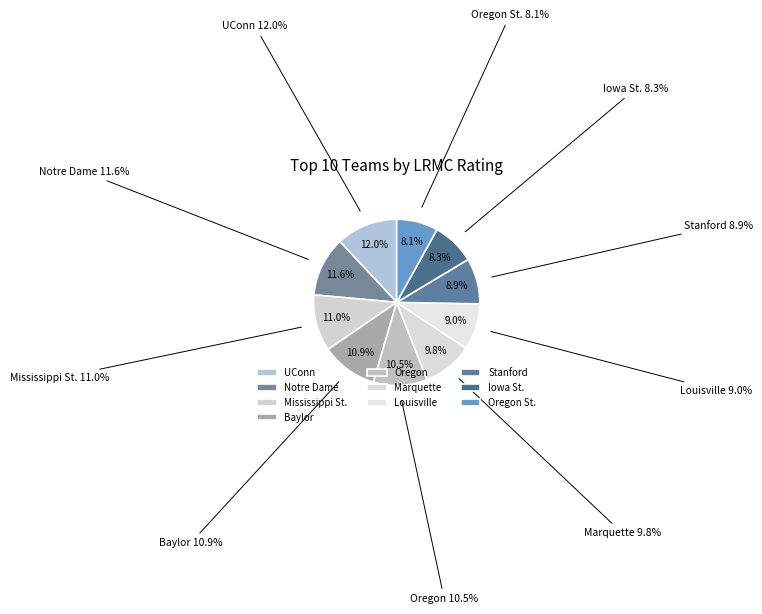

True or false: Iowa St. accounts for 1% of the total.

False